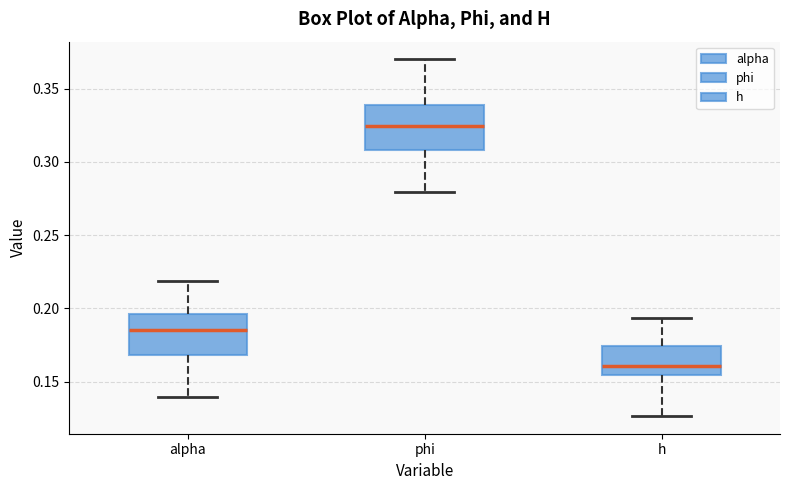

Where does the lower whisker of the box for alpha end on the y-axis? The values are not printed on the chart, so give them approximately, as read against the axis.

0.140